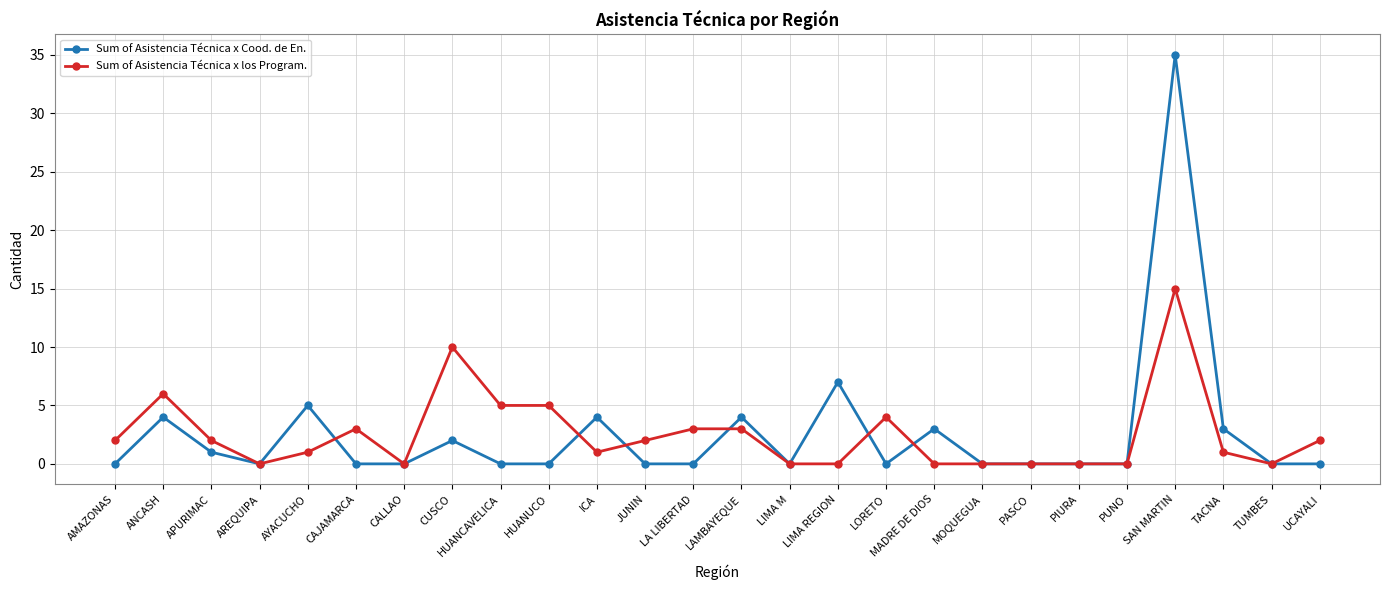

Which series has the largest range (max minus min)?

Sum of Asistencia Técnica x Cood. de En.